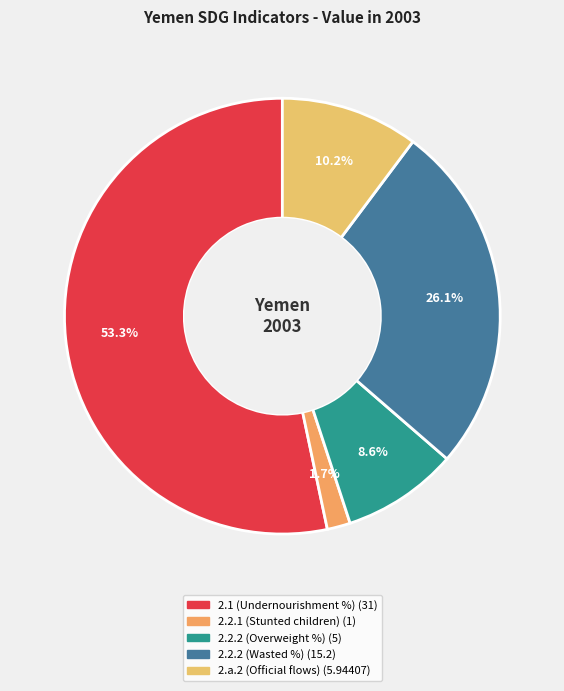

How many segments does this pie chart have?

5